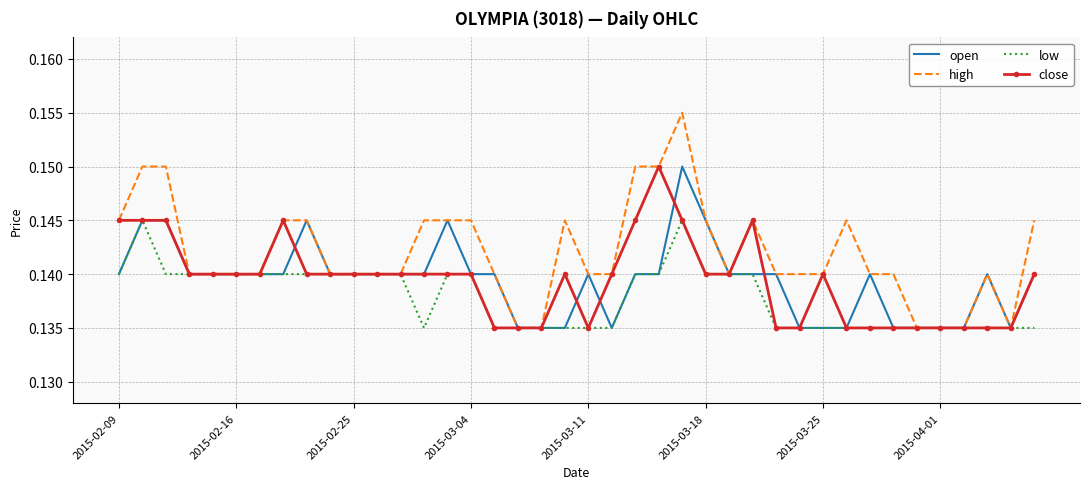

Which series has the largest total across all categories?

high